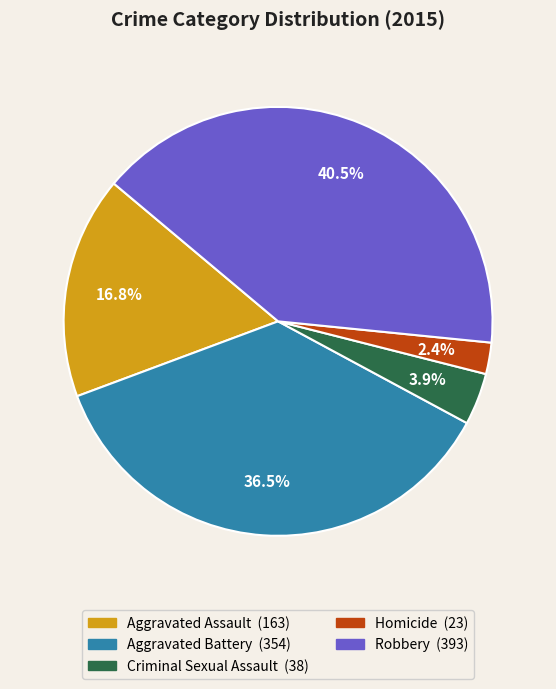

Is there any slice that represents more than half of the pie?

No